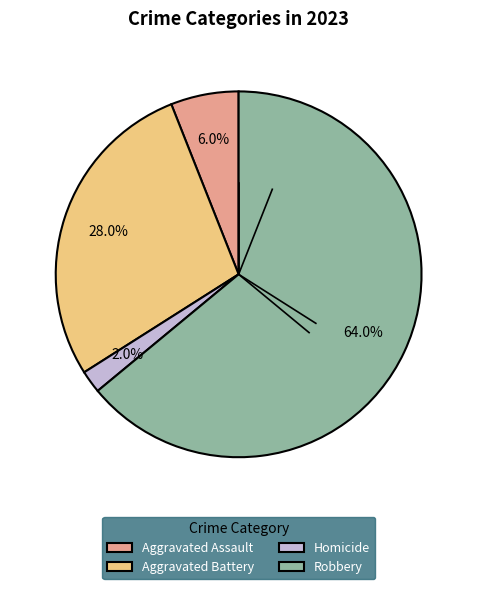

Which has a higher value, Aggravated Assault or Homicide?

Aggravated Assault